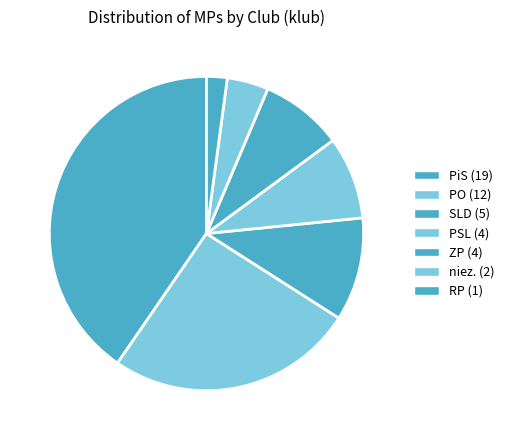

Does any single category account for the majority?

No